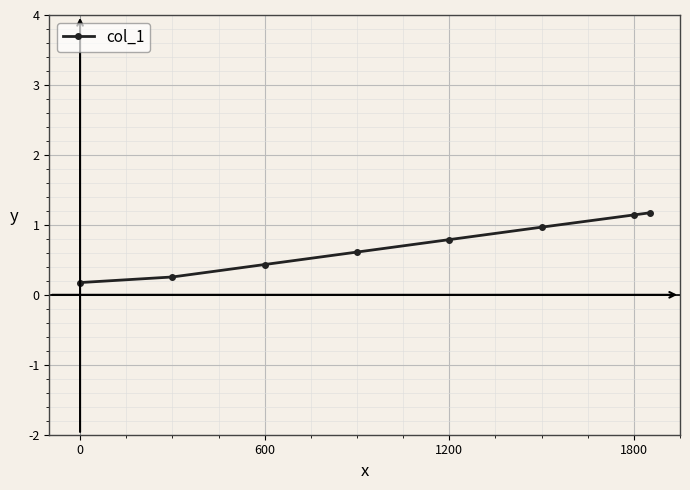

What is the value of the 3rd point from the left?

0.4